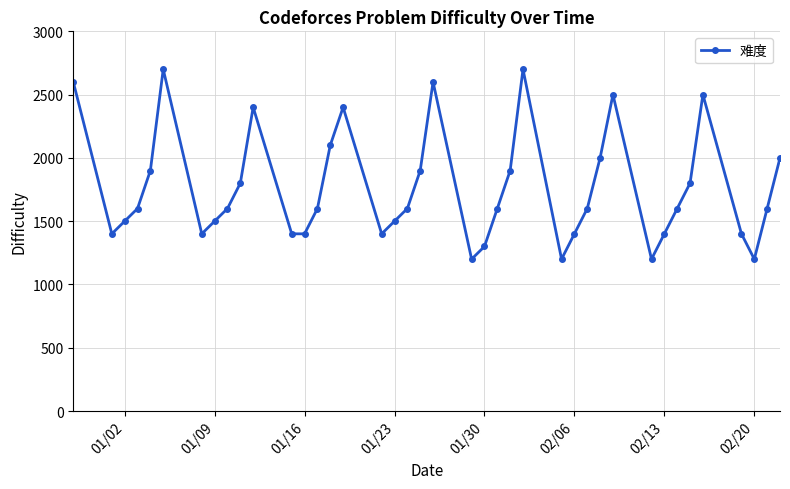

How many points are higher than both their immediate neighbors (excluding endpoints)?

7